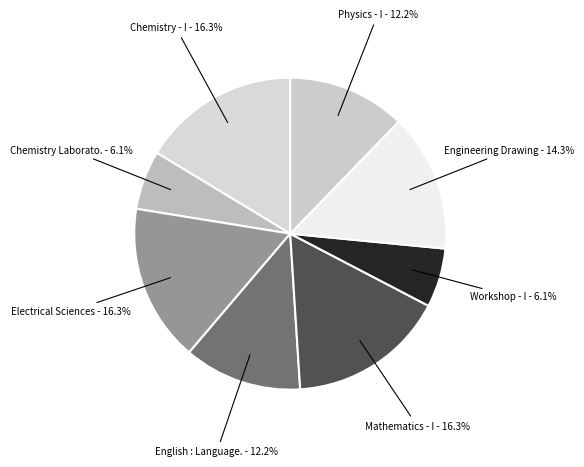

How many slices are in this pie chart?

8